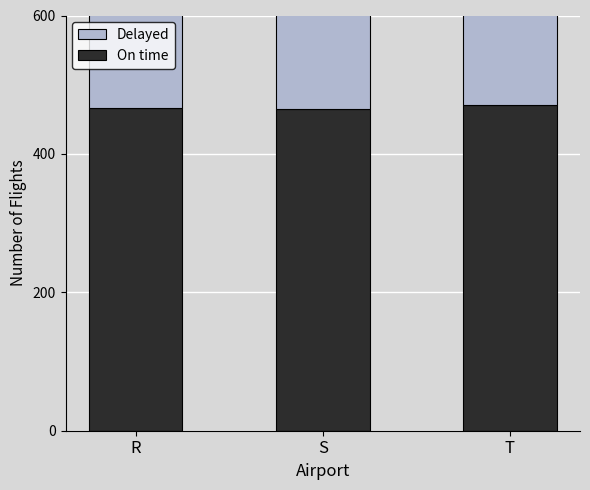

What is the difference between the maximum and second lowest values in the On time series?

4.1